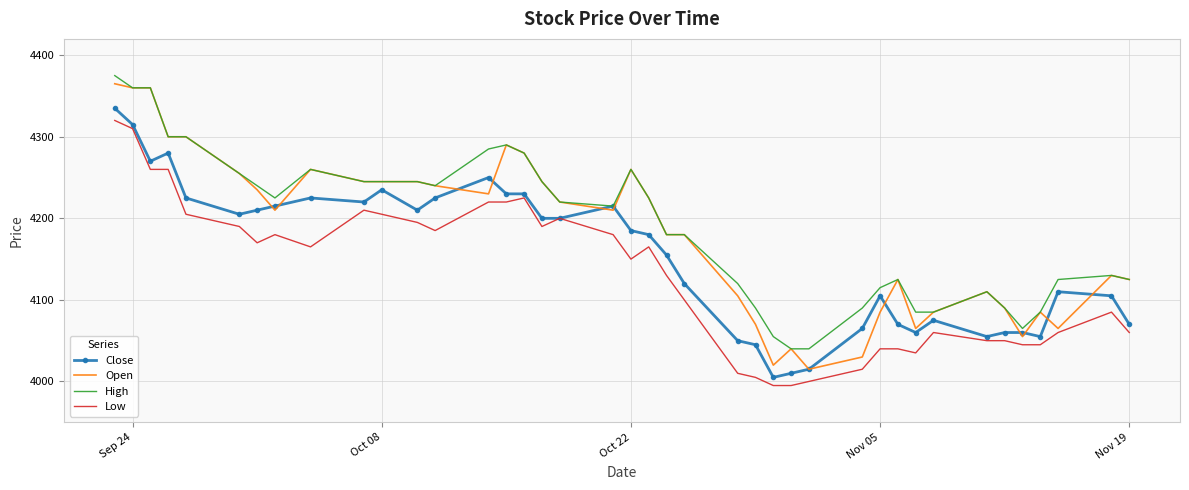

What is the highest value of the Low series?

4320